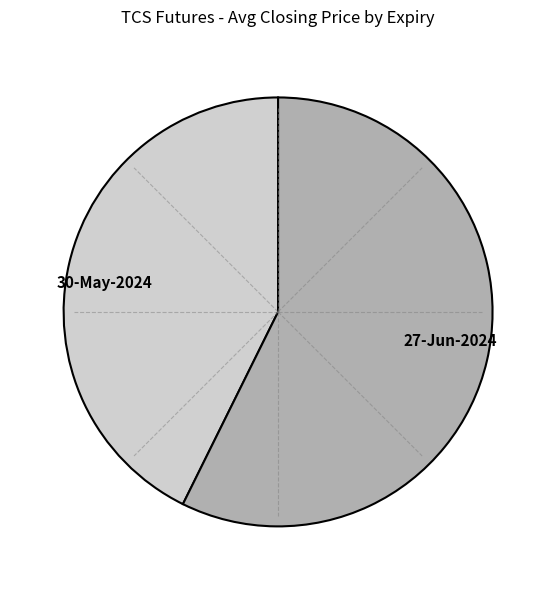

Is the sum of 30-May-2024 and 27-Jun-2024 greater than half?

Yes